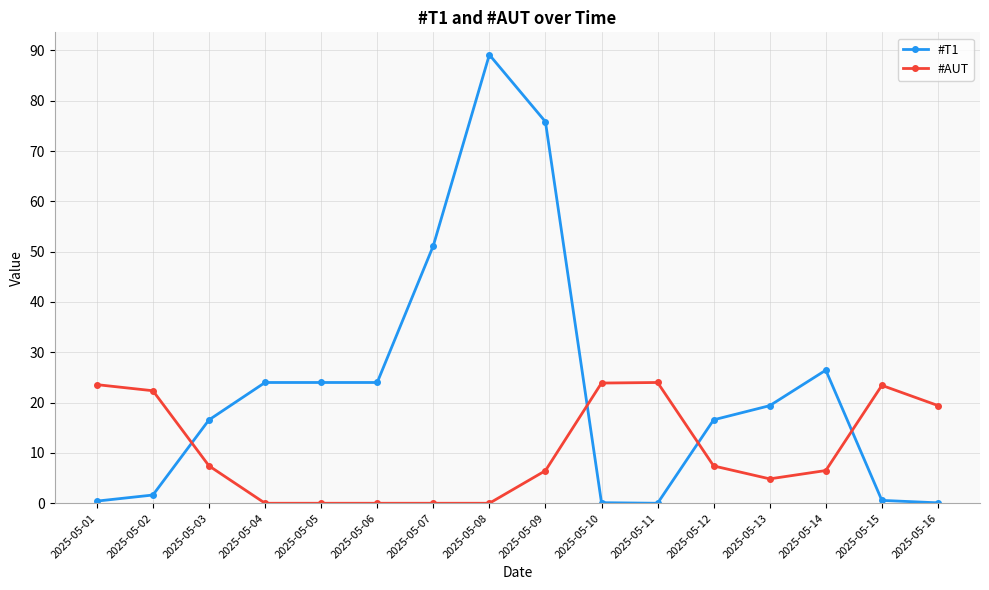

Is it true that #AUT equals 24.0 at 2025-05-11?

True